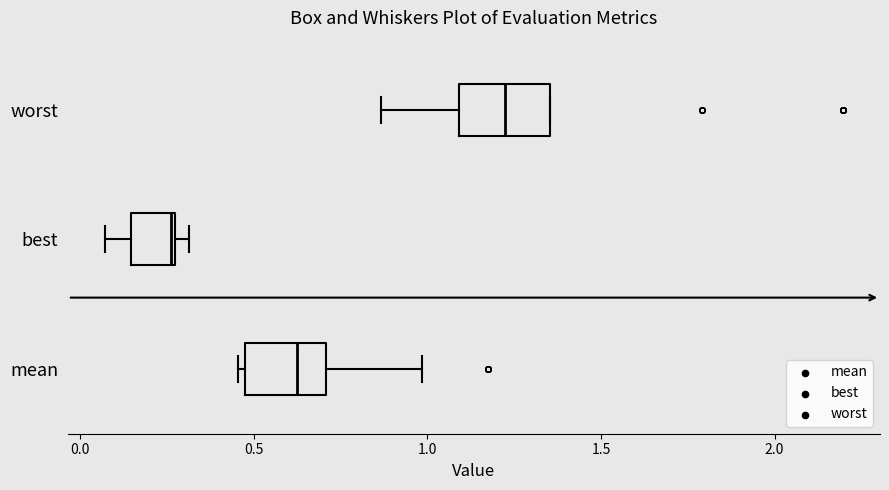

Which box has the furthest to the left median line?

best